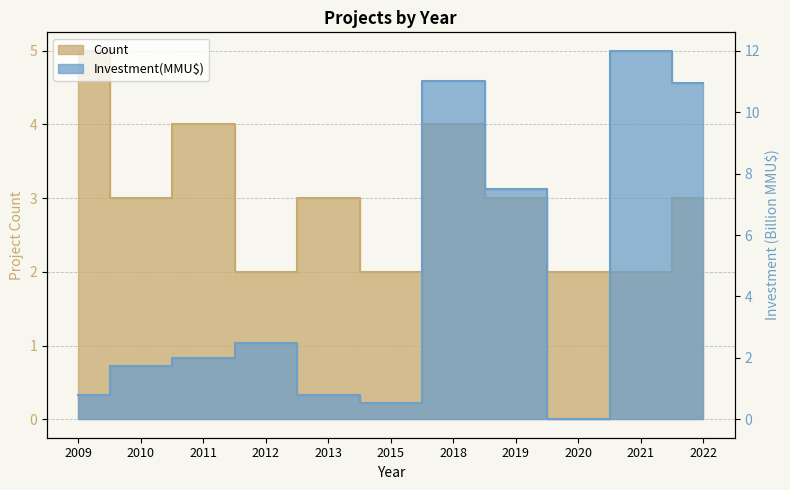

List the series in order of their overall mean, highest first.

Investment(MMU$), Count